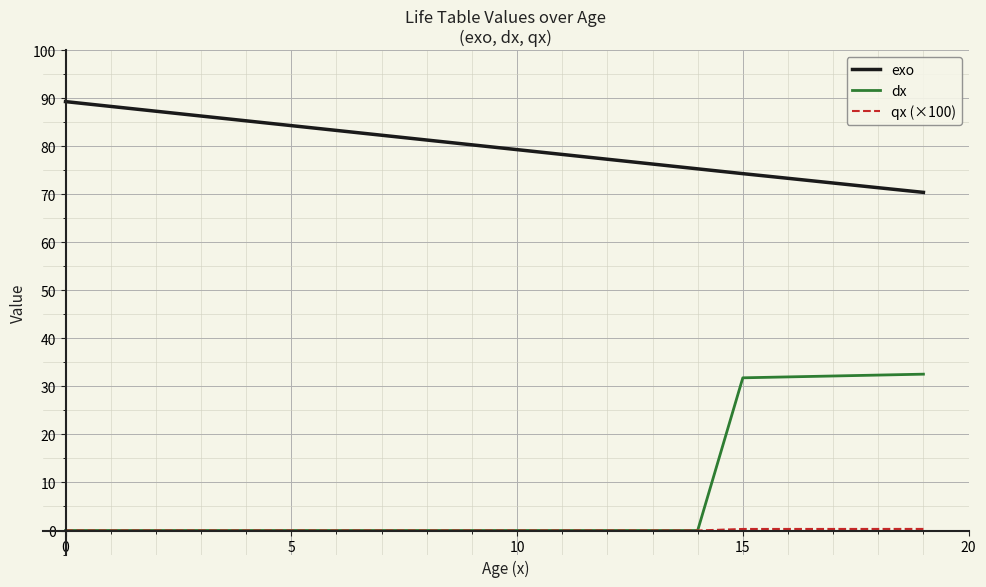

List the series in order of their peak value, highest first.

exo, dx, qx (×100)